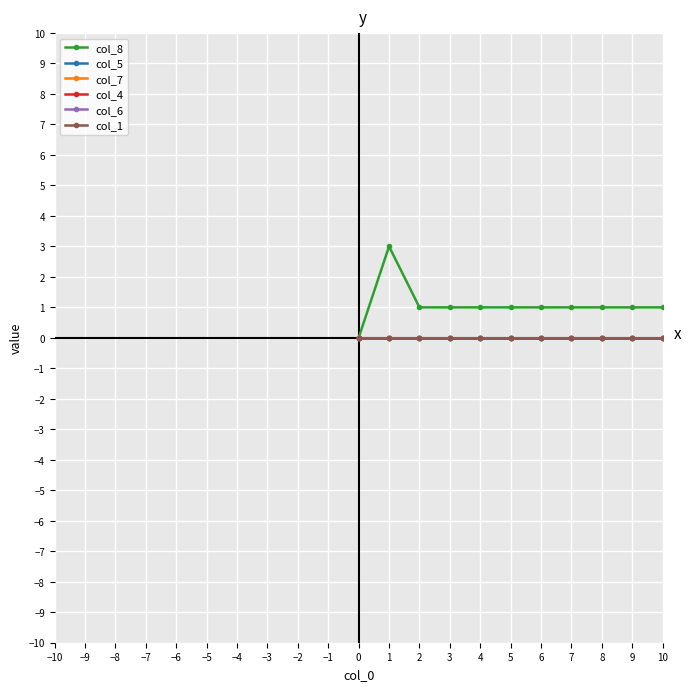

Is this an area chart (filled region under the line)?

No